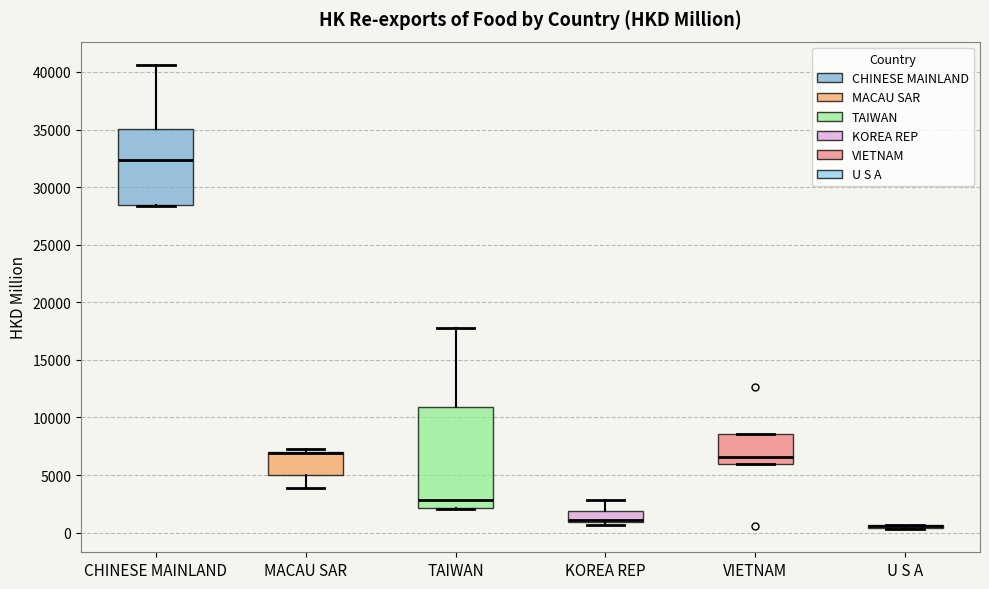

Reading left to right, read every box against the y-axis: the position of its median line, the range the box covers, and the ends of its whiskers. The values are not printed on the chart, so give them approximately, as read against the axis.

CHINESE MAINLAND: median 32500, box 28500 to 35000, whiskers 28500 to 40500
MACAU SAR: median 7000 (drawn on the box's upper edge), box 5000 to 7000, whiskers 4000 to 7500
TAIWAN: median 3000, box 2000 to 11000, whiskers 2000 to 18000
KOREA REP: median 1000 (drawn on the box's lower edge), box 1000 to 2000, whiskers 500 to 3000
VIETNAM: median 6500, box 6000 to 8500, whiskers 6000 to 8500
U S A: box collapsed to a line at 500, whiskers 500 to 500